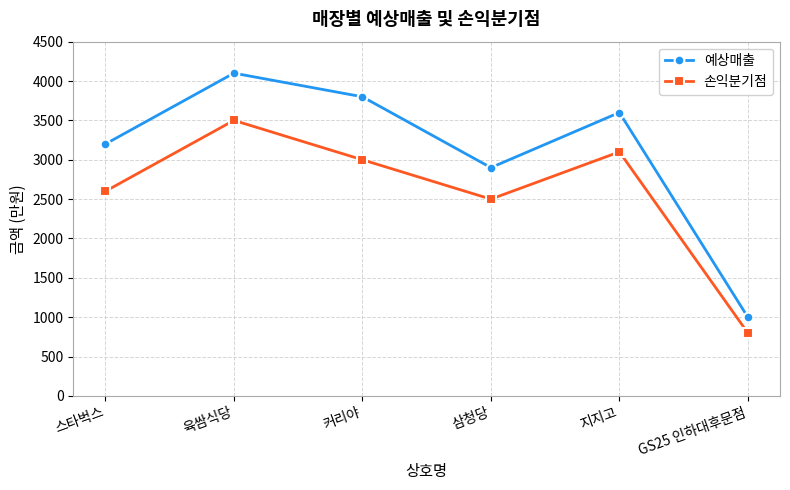

List the series in order of their overall mean, highest first.

예상매출, 손익분기점